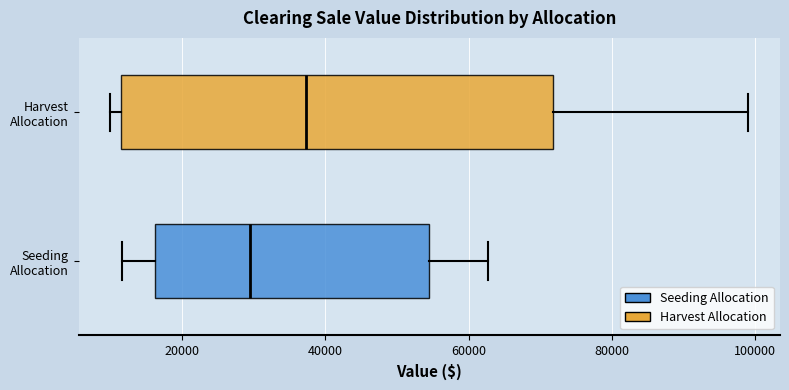

Which box is the widest, from its left edge to its right edge?

Harvest Allocation